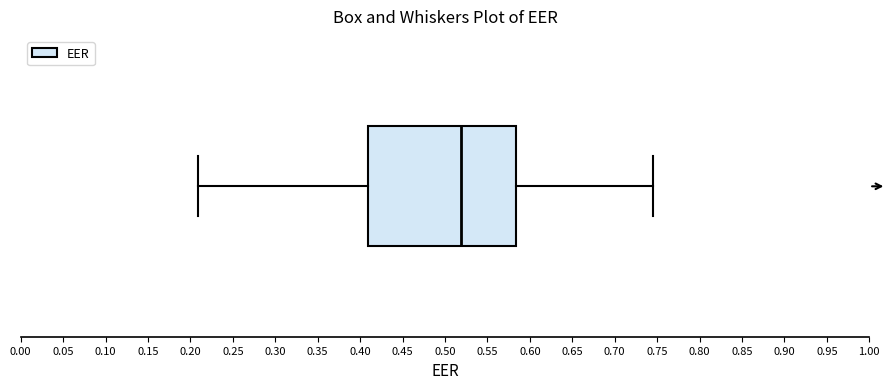

Where does the left whisker of the box end on the x-axis? The values are not printed on the chart, so give them approximately, as read against the axis.

0.210